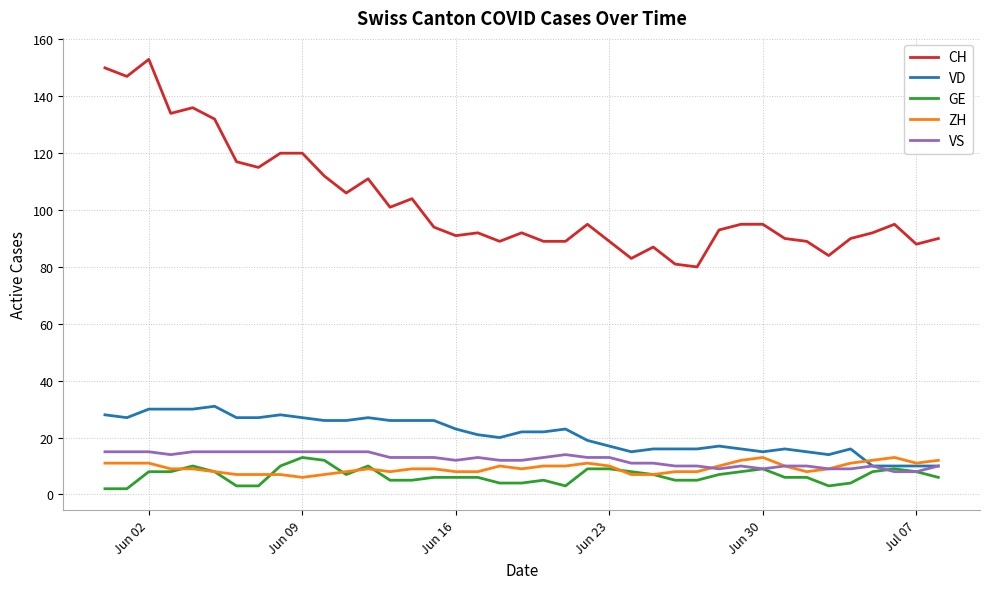

Does the chart have visible grid lines?

Yes